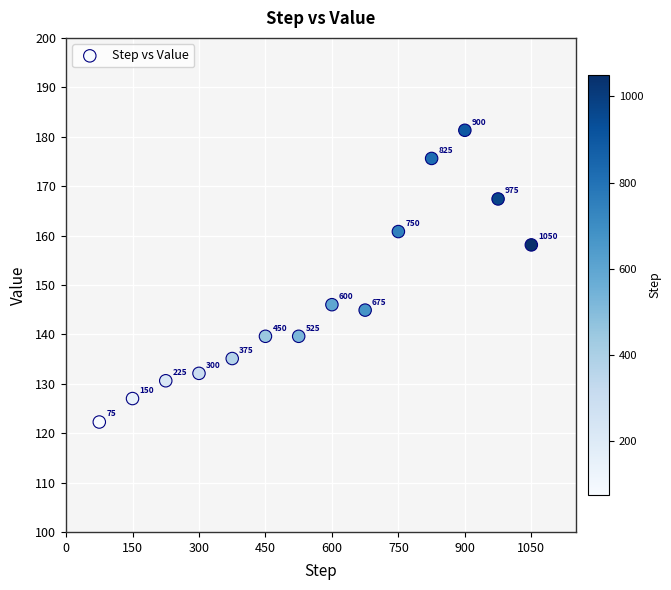

What Y value in the scatter plot is closest to 151?

146.0